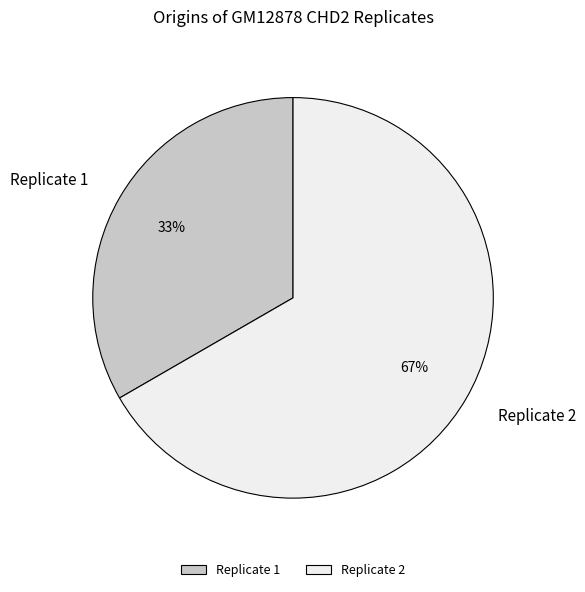

Which has a higher value, Replicate 2 or Replicate 1?

Replicate 2